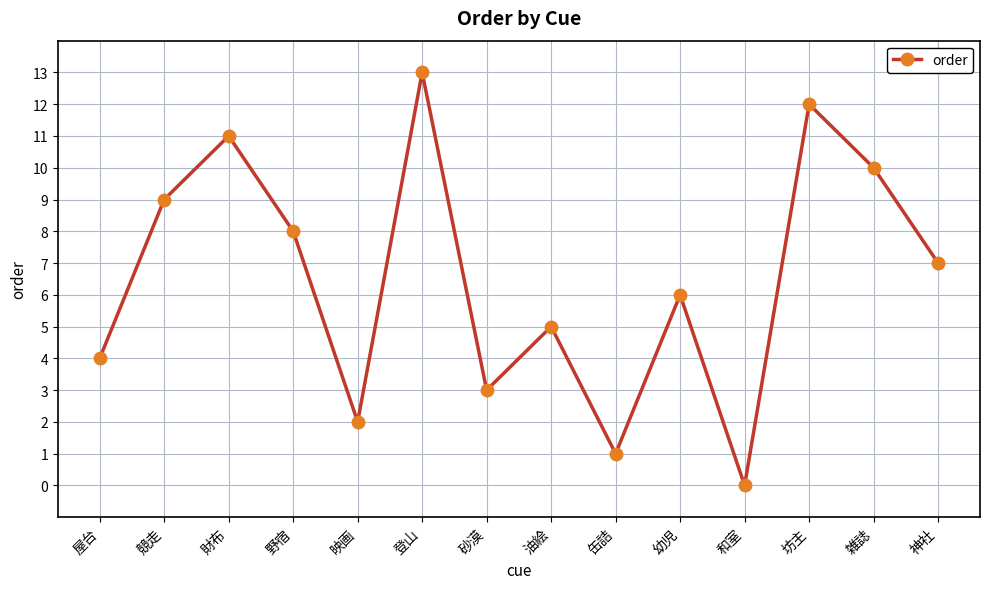

What is the approximate value at 競走, to the nearest 10?

10